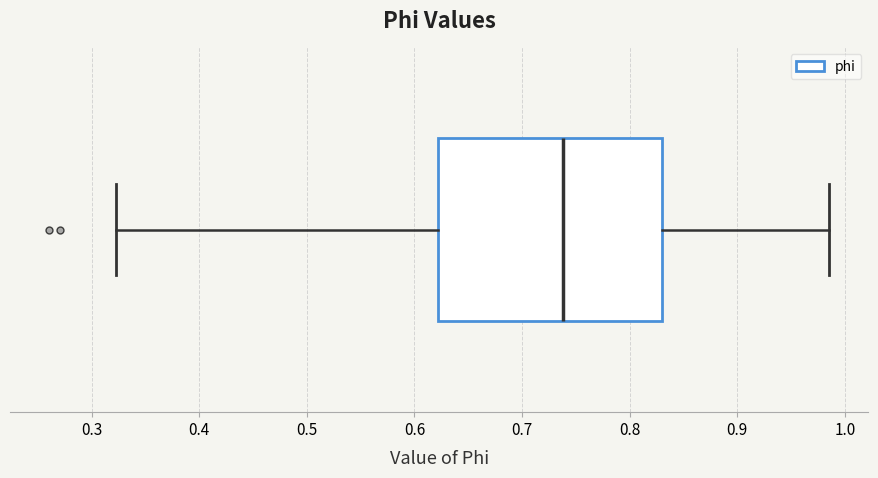

Where is the right edge of the box on the x-axis? The values are not printed on the chart, so give them approximately, as read against the axis.

0.83